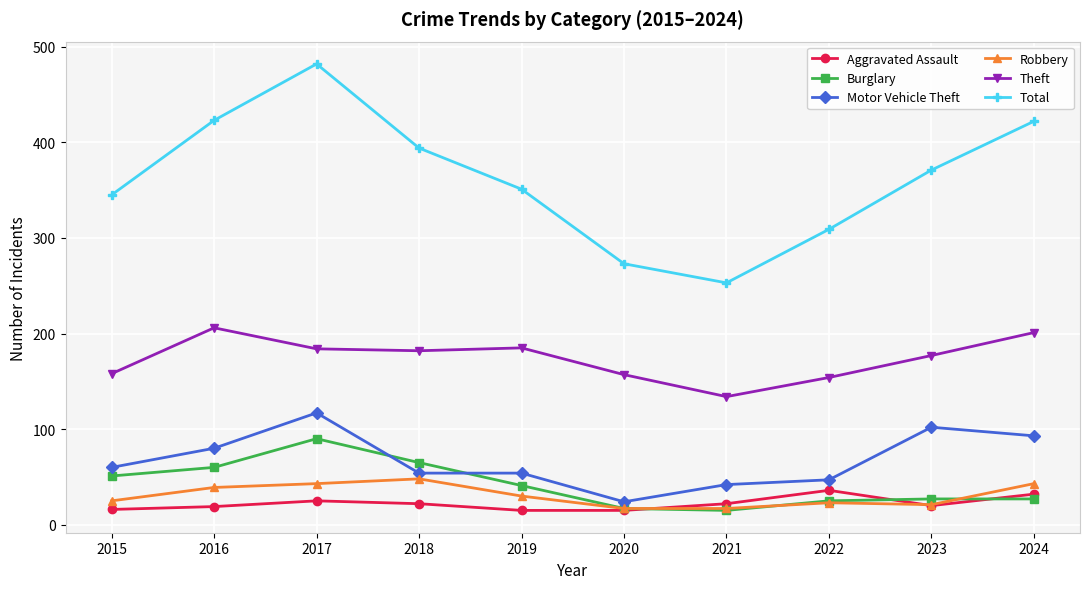

What is the greatest value displayed?

482